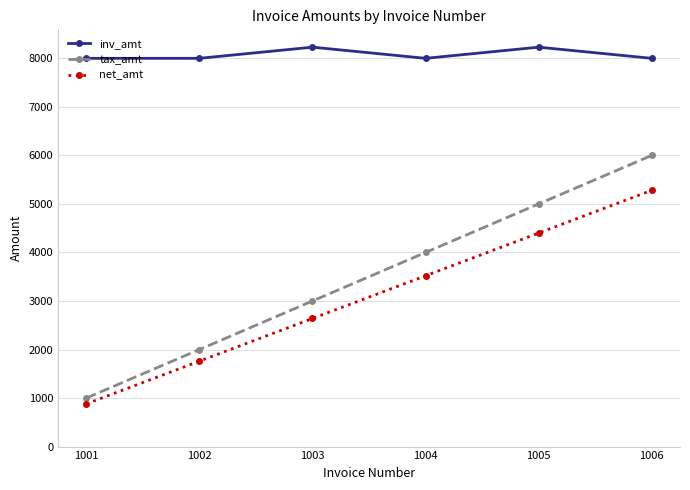

True or false: tax_amt and inv_amt cross at least once.

False